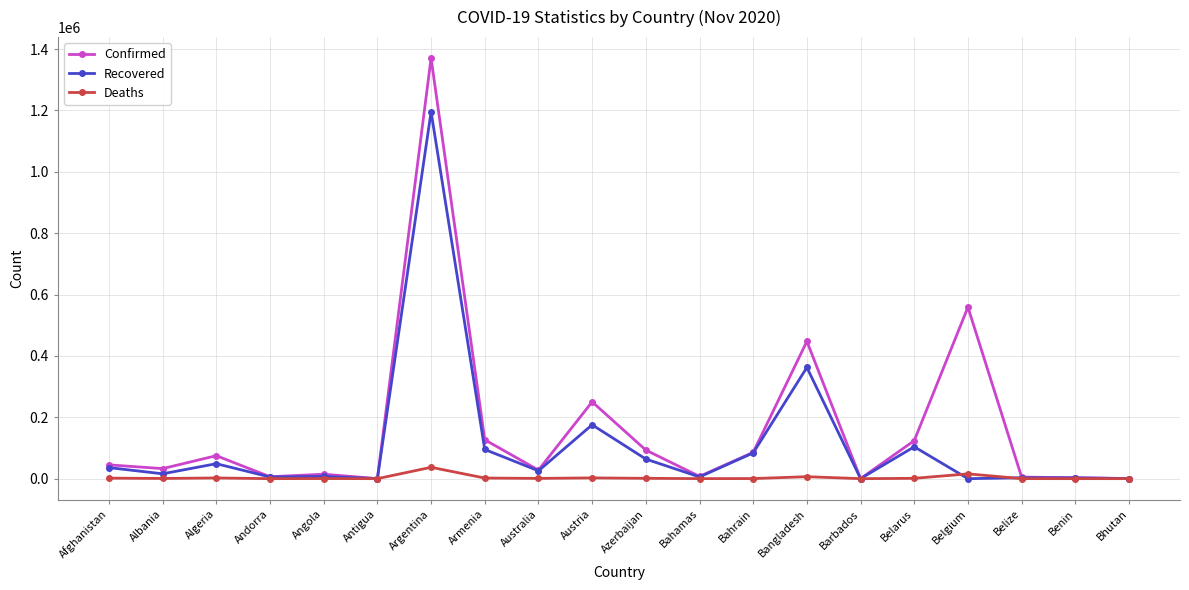

What position from the left is Azerbaijan?

11